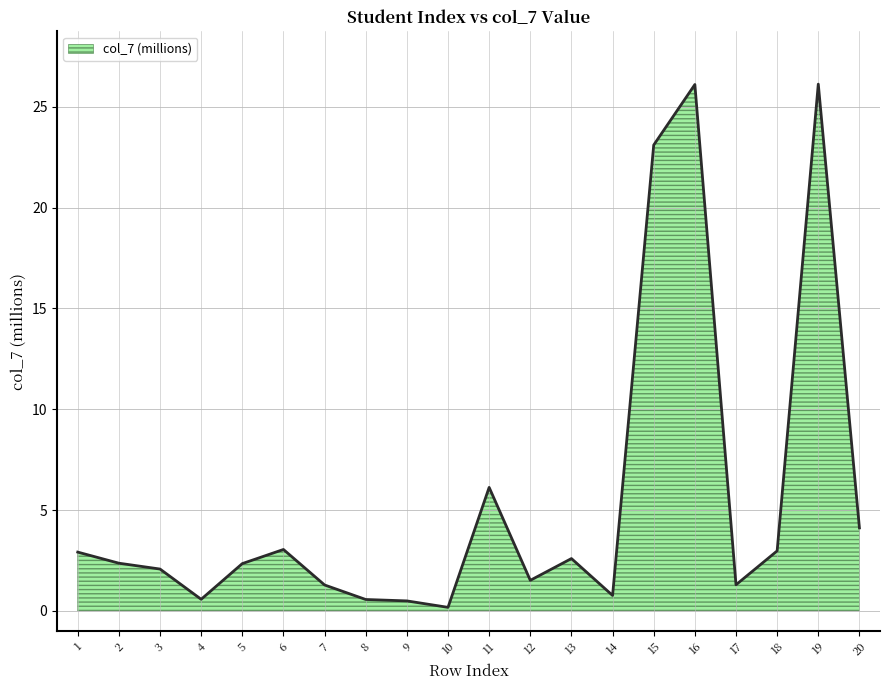

True or false: the data has more than 0 interior local peaks.

True